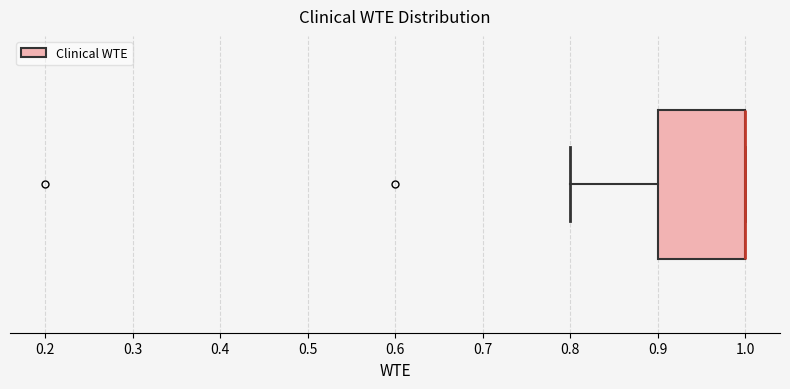

Transcribe this box plot: give where the median line is, the range the box spans, and where the two whiskers end, as read against the x-axis. The values are not printed on the chart, so give them approximately, as read against the axis.

median 1.0 (drawn on the box's right edge), box 0.9 to 1.0, whiskers 0.8 to 1.0